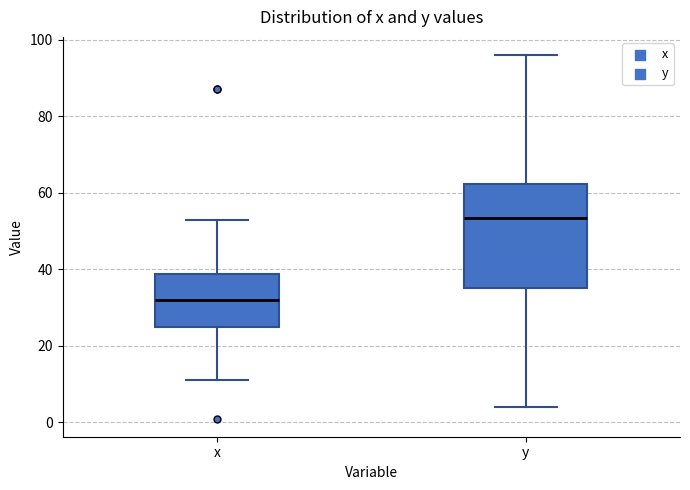

Where does the median line of the box for y sit on the y-axis? The values are not printed on the chart, so give them approximately, as read against the axis.

54